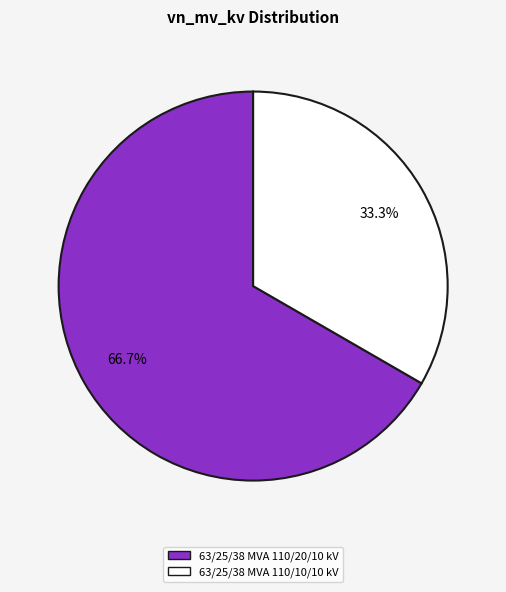

To the nearest percent, what is the difference between the largest and smallest slice percentages?

33%